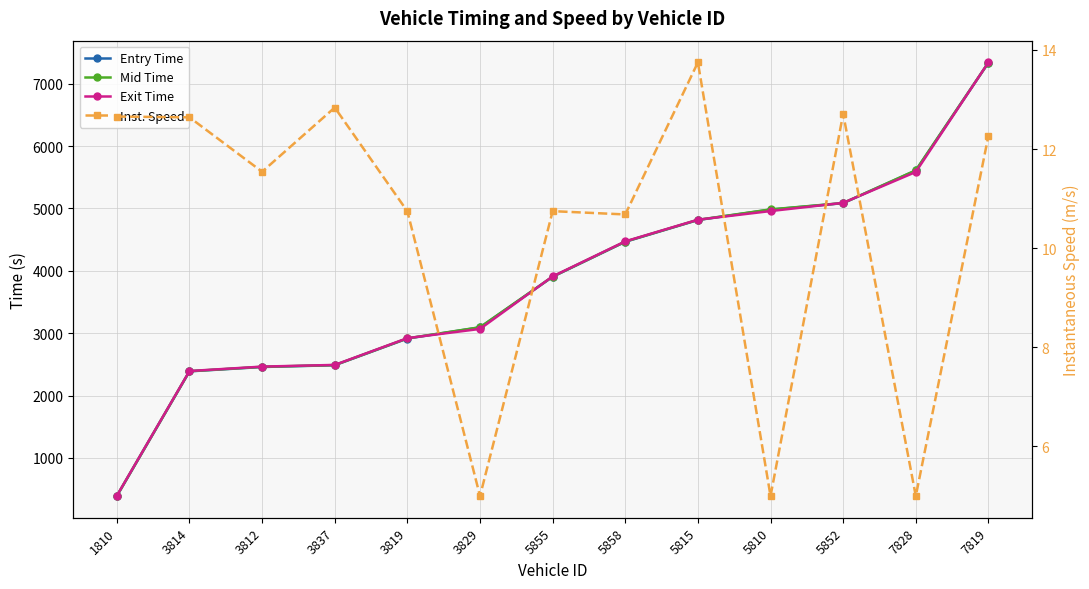

Where do Entry Time and Exit Time first cross each other?

3819 and 3829